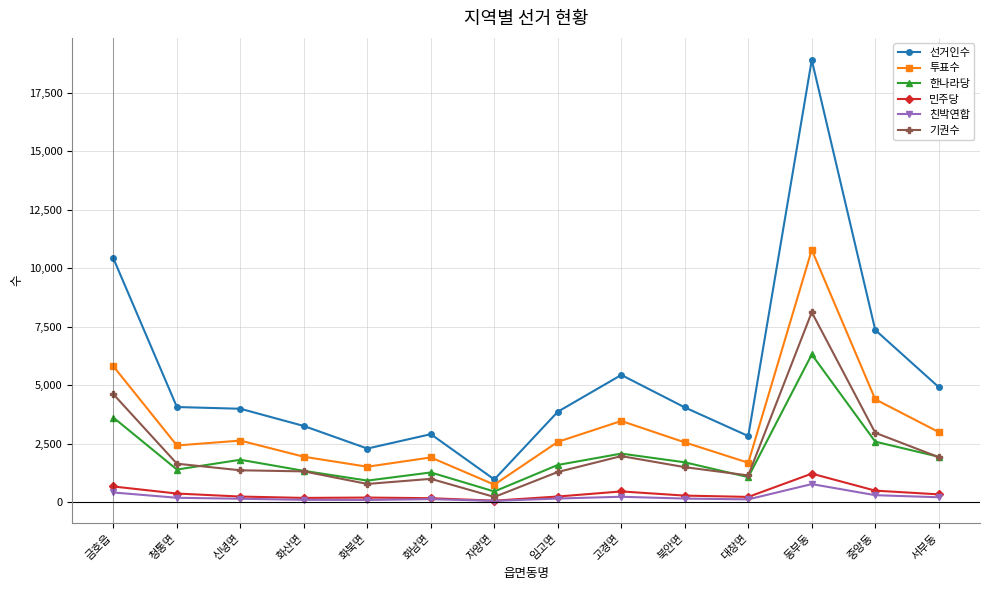

What are all the series names shown in the legend?

선거인수, 투표수, 한나라당, 민주당, 친박연합, 기권수